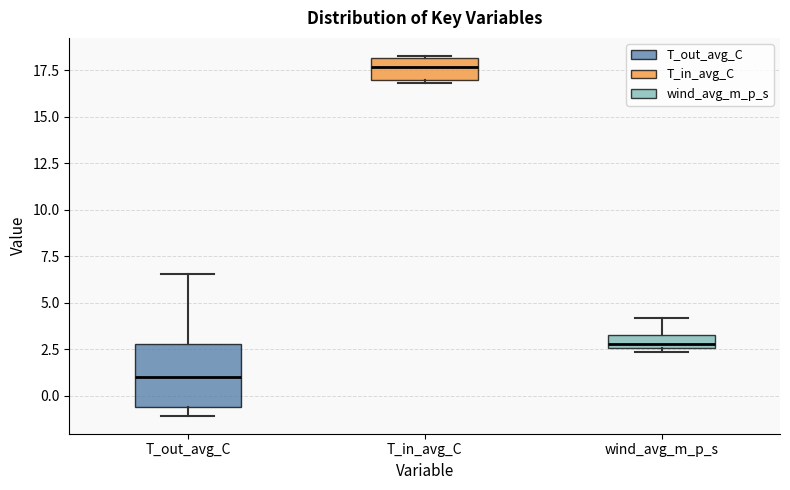

Comparing the boxes themselves (not the whiskers), which one is the tallest?

T_out_avg_C